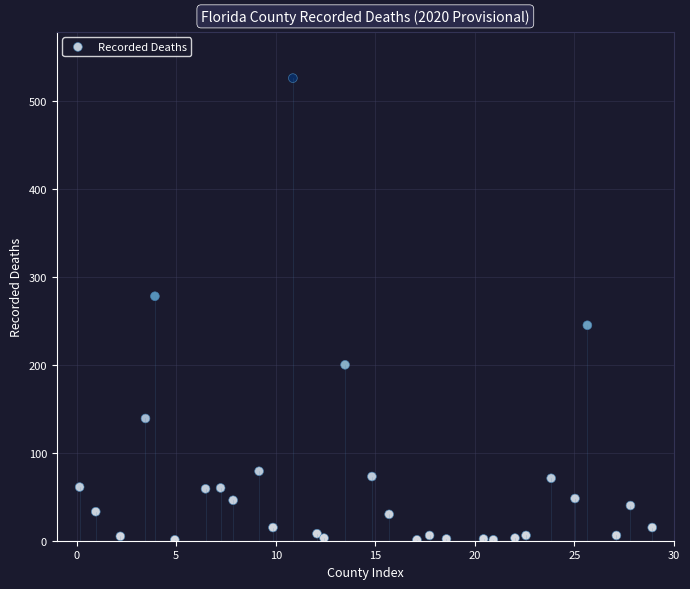

What is the range of Y values (max minus min)?

525